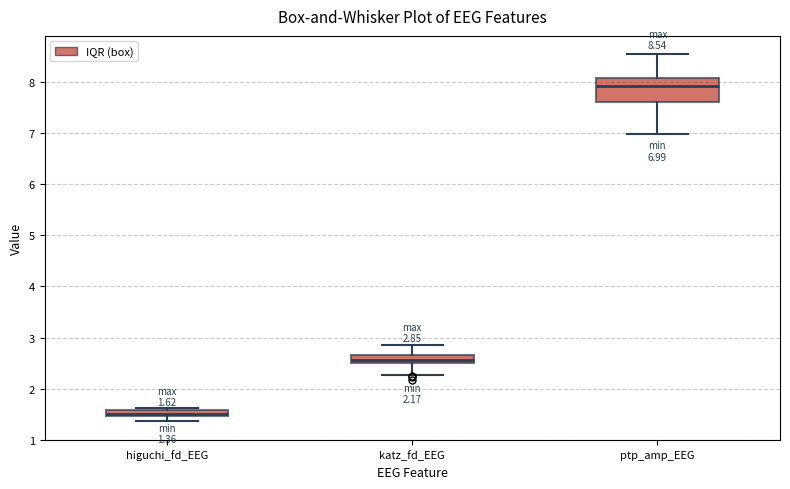

Which box has the highest median line?

ptp_amp_EEG